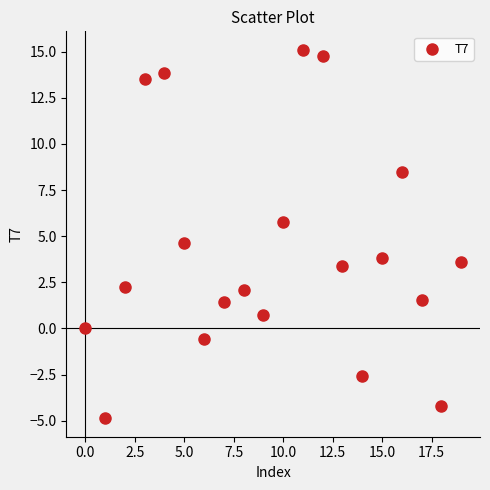

What is the range of Y values (max minus min)?

20.0